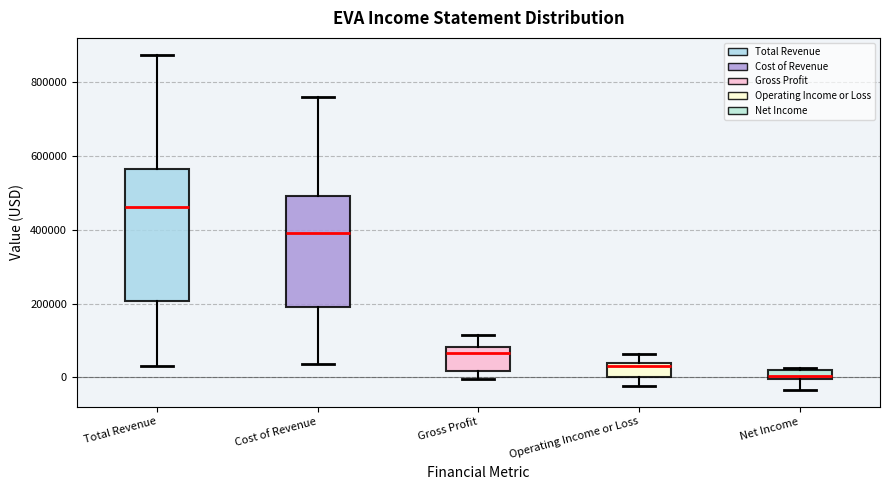

Where does the lower whisker of the box for Net Income end on the y-axis? The values are not printed on the chart, so give them approximately, as read against the axis.

-40000